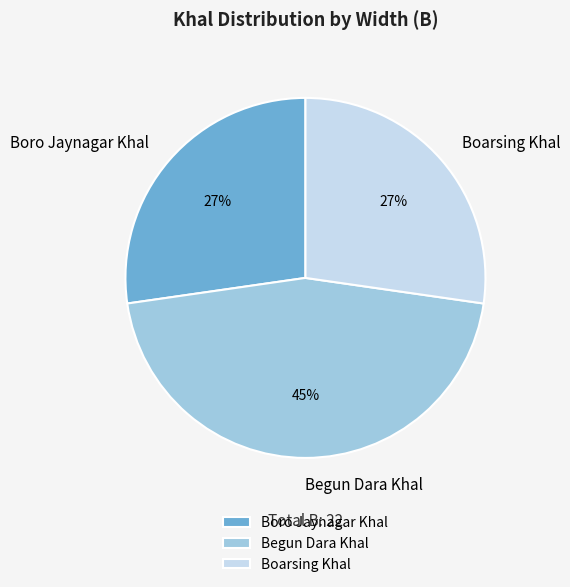

Combined, do Boro Jaynagar Khal and Boarsing Khal account for over 50%?

Yes